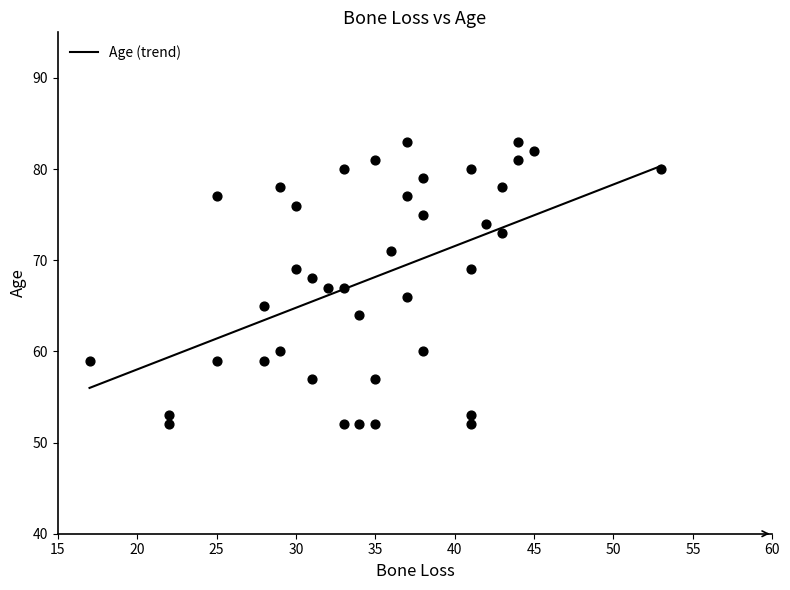

What is the change in value from 45 to 32?

-15